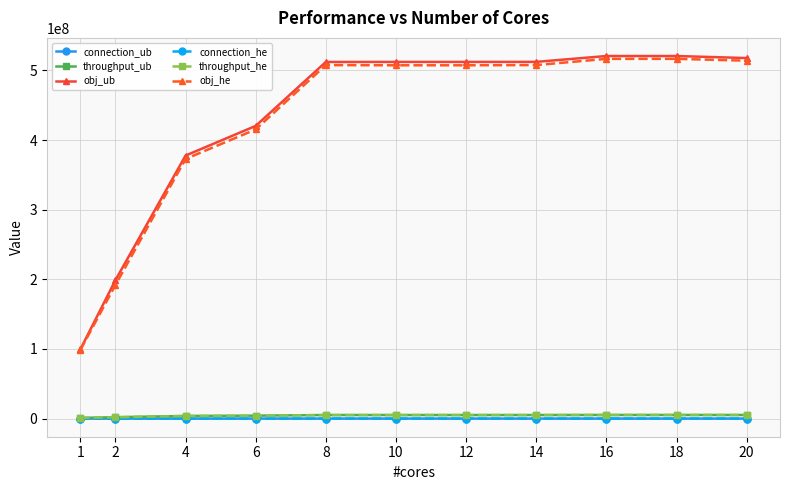

Is the value of obj_he at 8 greater than the value of connection_he at 1?

Yes